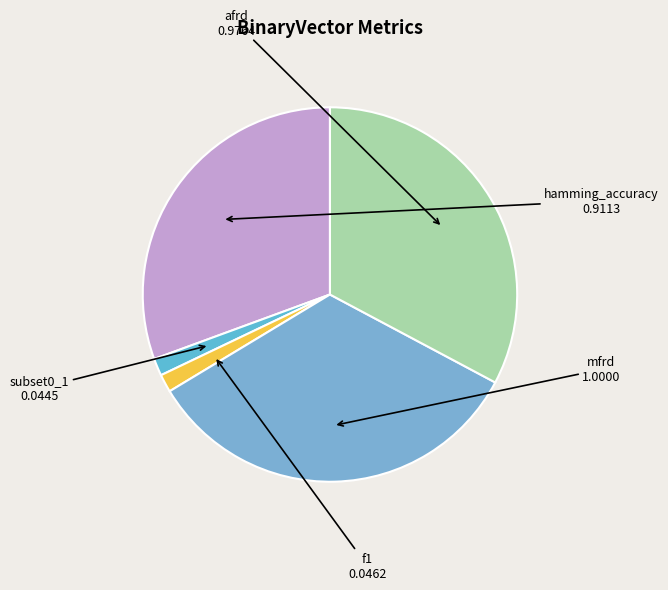

Which category has the biggest portion of the pie?

mfrd